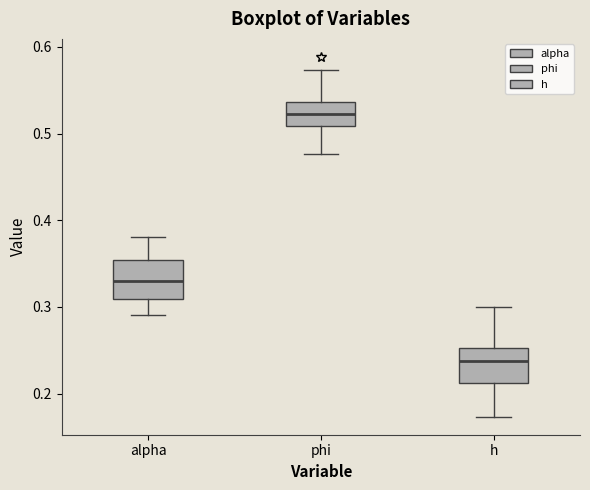

Reading left to right, transcribe this box plot: for each box, give where its median line is, the range the box spans, and where its two whiskers end, as read against the y-axis. The values are not printed on the chart, so give them approximately, as read against the axis.

alpha: median 0.33, box 0.31 to 0.35, whiskers 0.29 to 0.38
phi: median 0.52, box 0.51 to 0.54, whiskers 0.48 to 0.57
h: median 0.24, box 0.21 to 0.25, whiskers 0.17 to 0.30